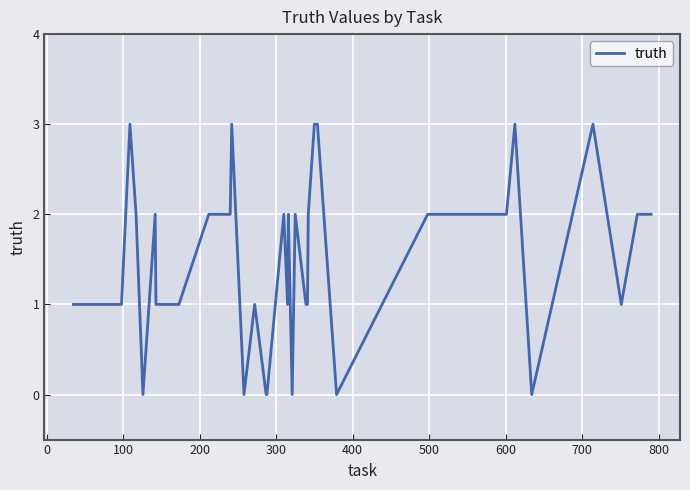

What is the difference between the maximum and minimum values?

3